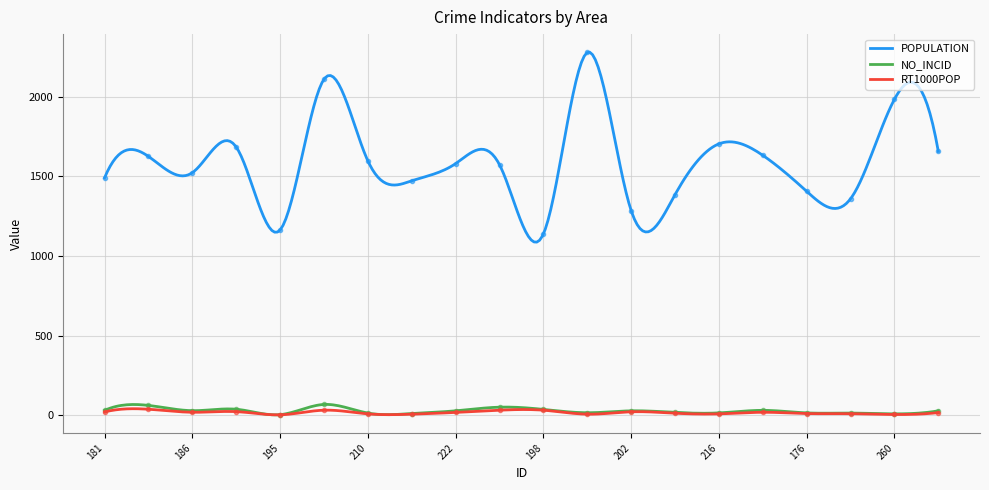

What is the difference between the maximum and second lowest values in the NO_INCID series?

65.3